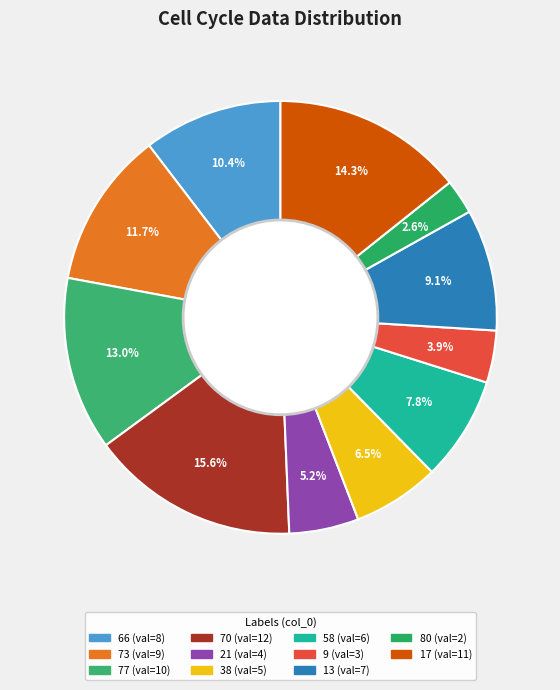

Combined, do 38 and 70 account for over 50%?

No